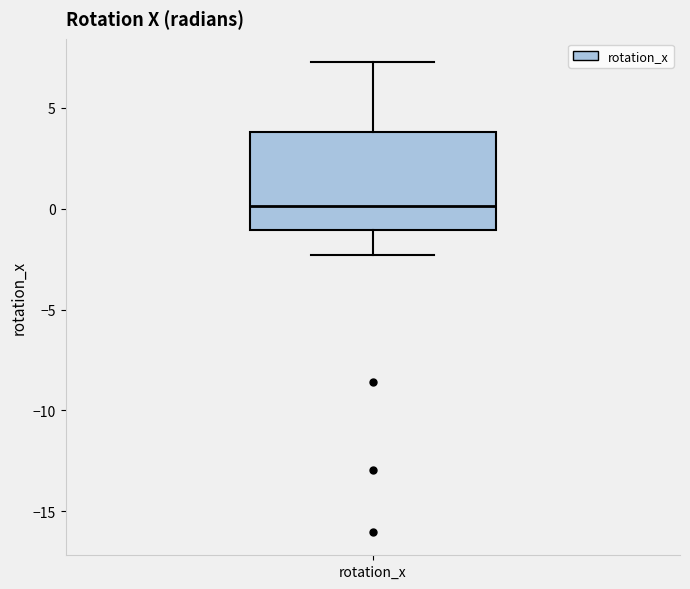

Where is the lower edge of the box for rotation_x on the y-axis? The values are not printed on the chart, so give them approximately, as read against the axis.

-1.0